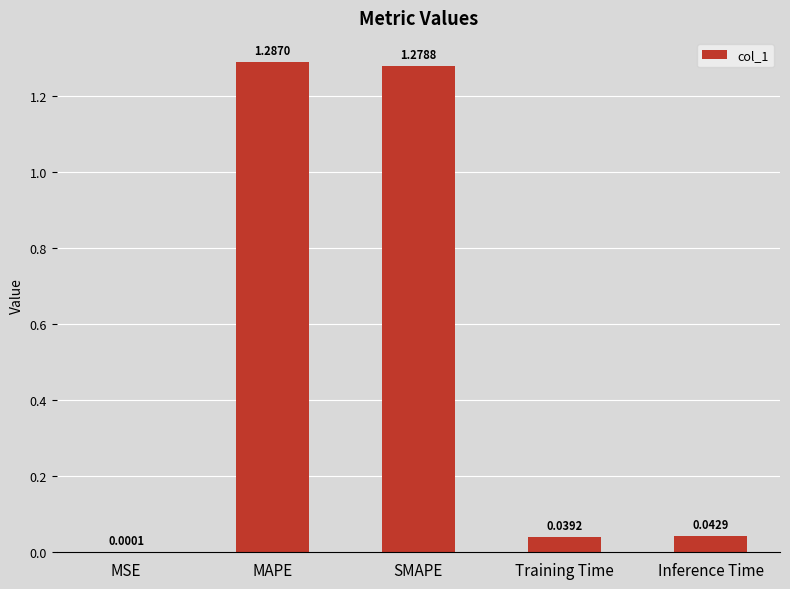

What is the sum of all values?

2.6